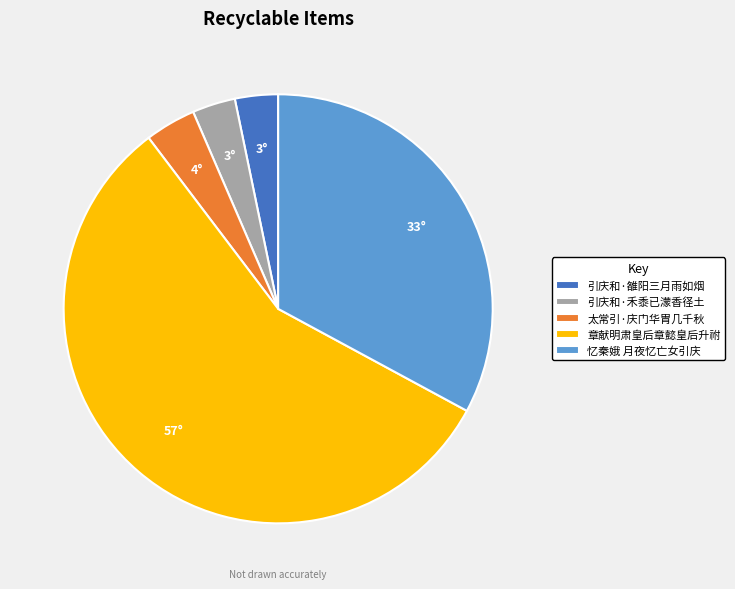

Is it true that 章献明肃皇后章懿皇后升祔 is 44% of the pie?

False